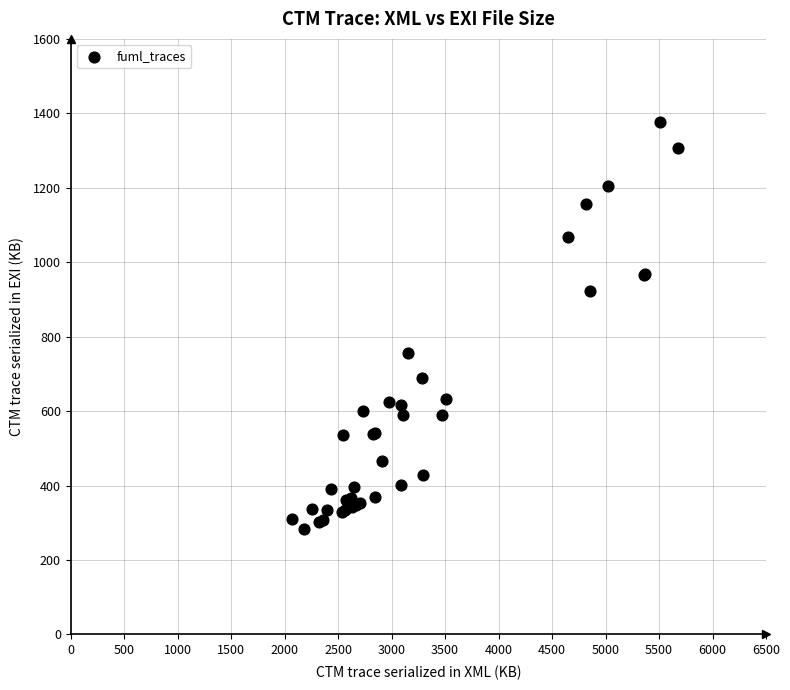

What Y value in the scatter plot is closest to 829?

755.8